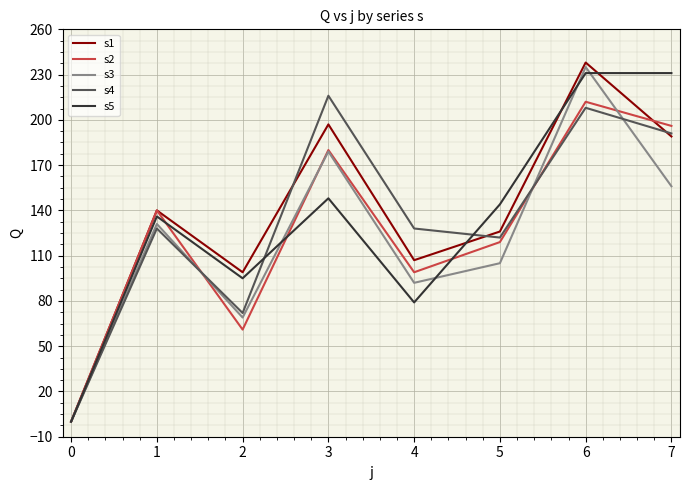

Between 1 and 2, which series saw the biggest shift?

s2